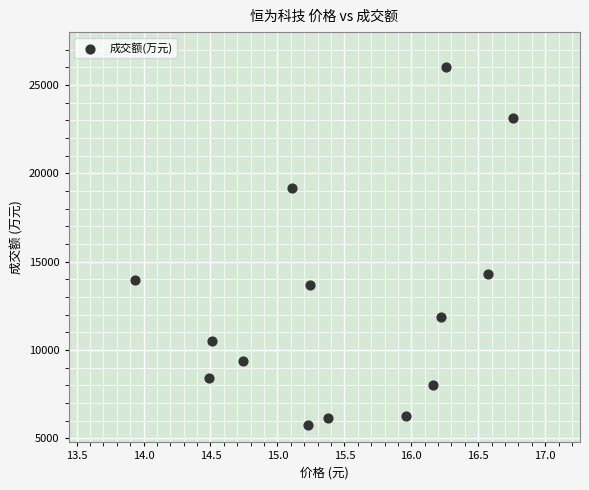

What Y value in the scatter plot is closest to 15885?

14325